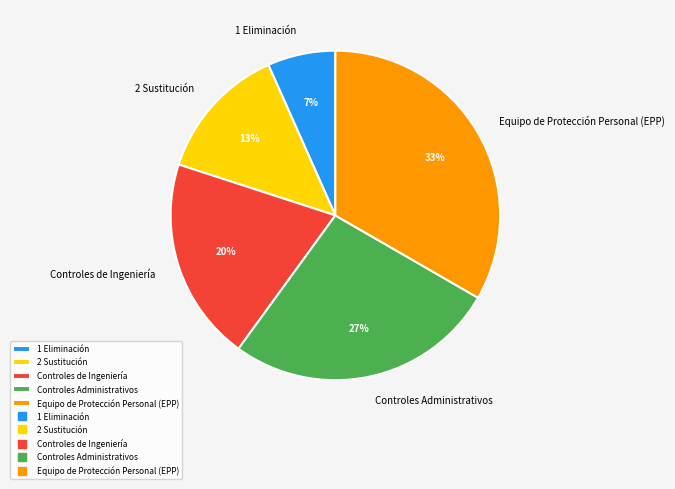

Does 1 Eliminación account for over 50% of the chart?

No